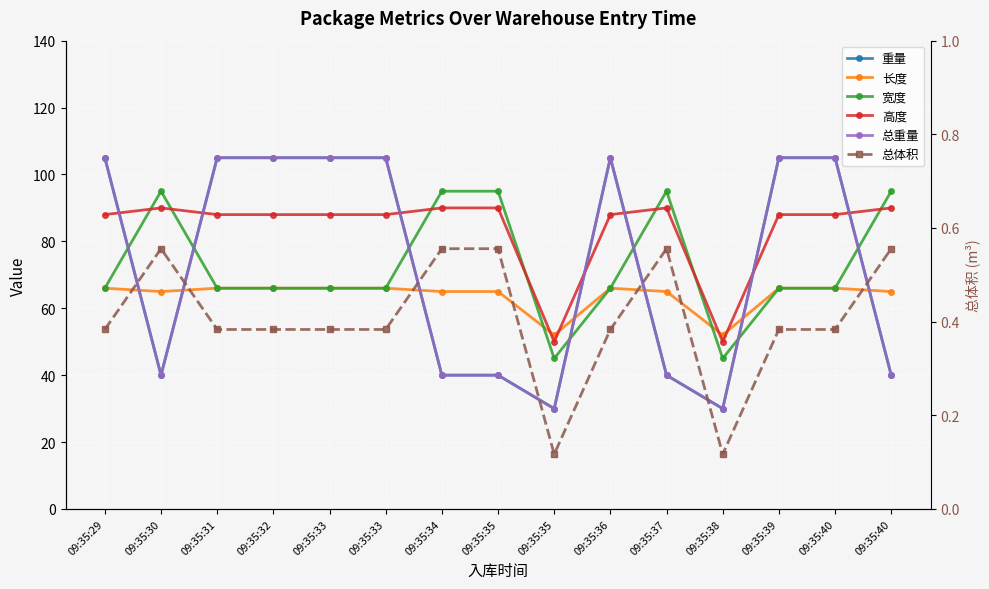

What is the total value across all series at 09:35:38?

207.1